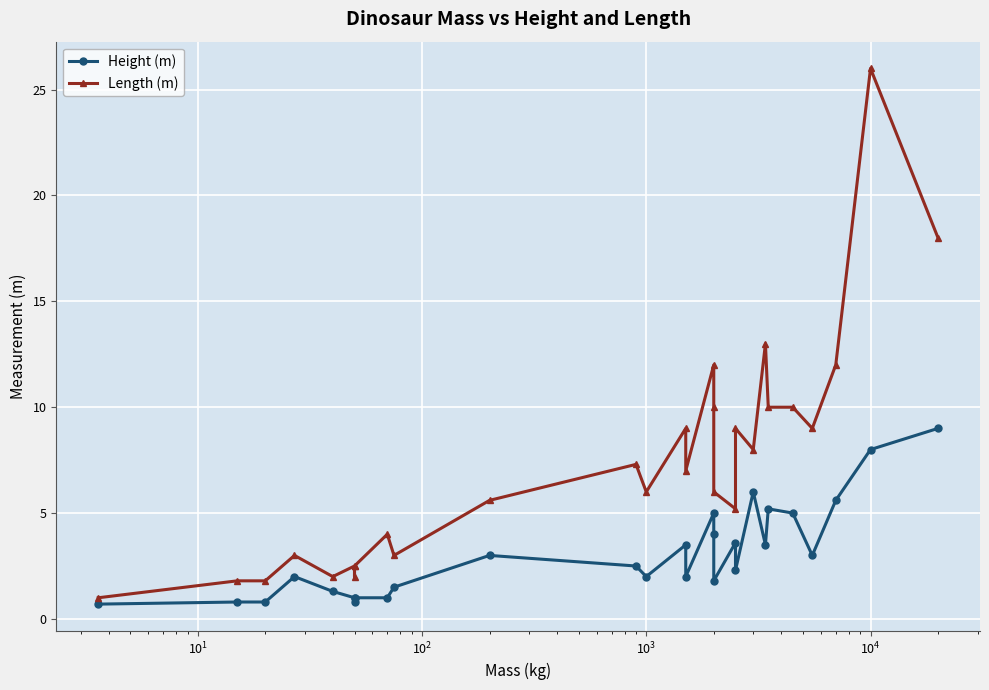

What is the value of the Height (m) point at the 1st from the left?

0.7